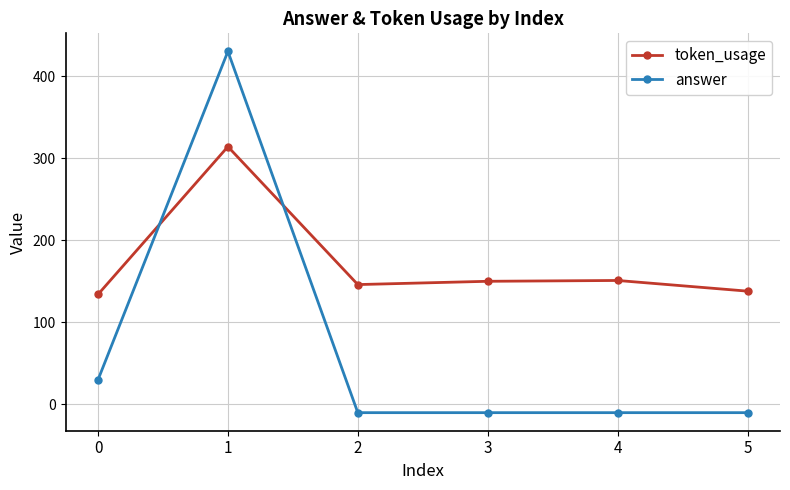

What is the sum of the token_usage values at 3 and 1?

464